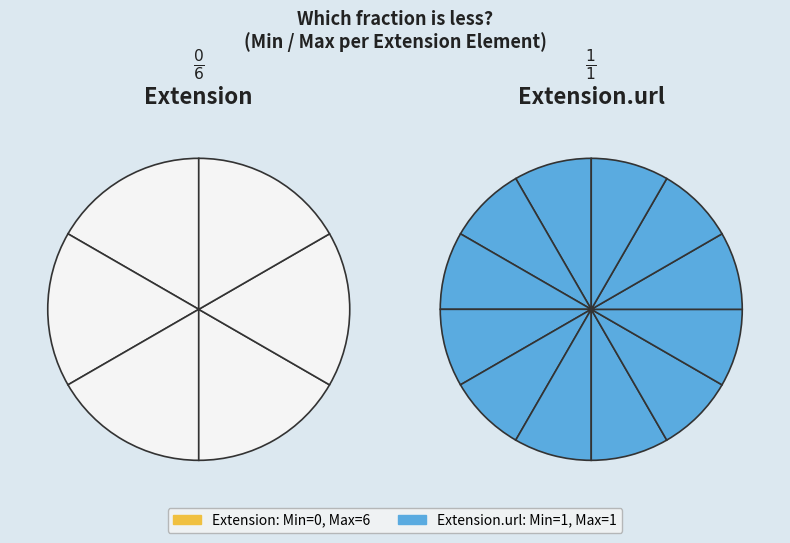

Which slice is the largest?

Extension